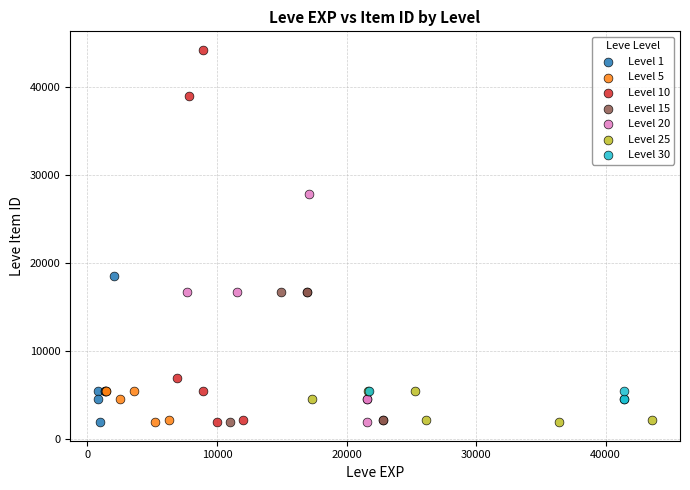

Which series has the largest Y range (max minus min)?

Level 10